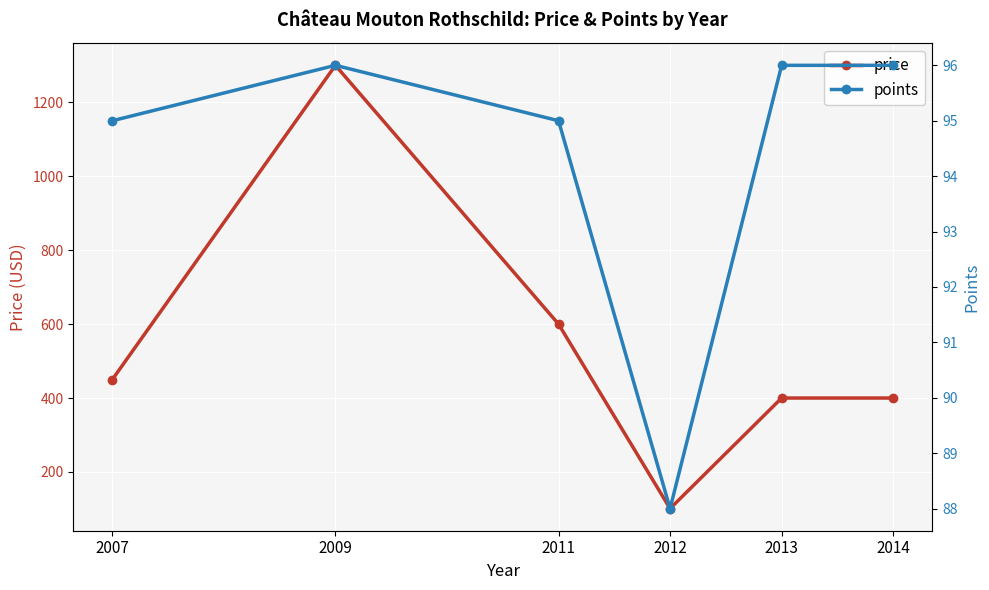

Where is the first local minimum for price?

2012